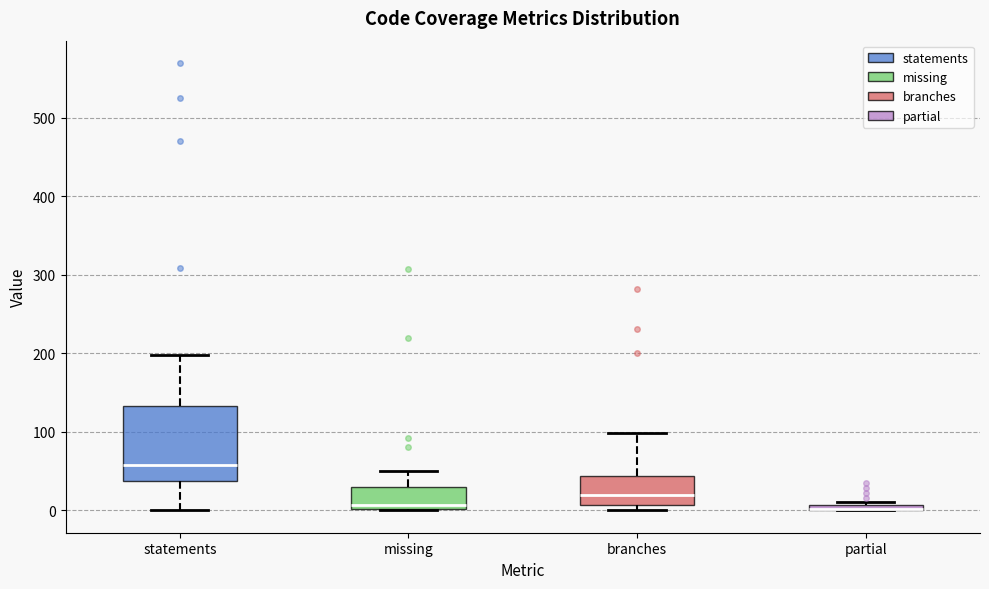

Comparing the boxes themselves (not the whiskers), which one is the tallest?

statements